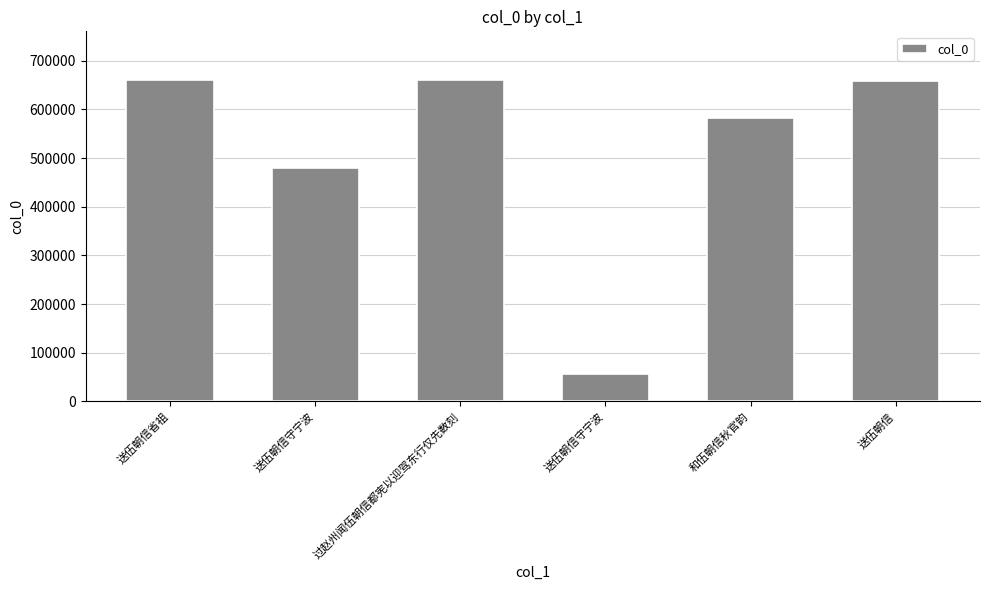

At which category does the chart reach its peak across all series?

过赵州闻伍朝信都宪以迎驾东行仅先数刻